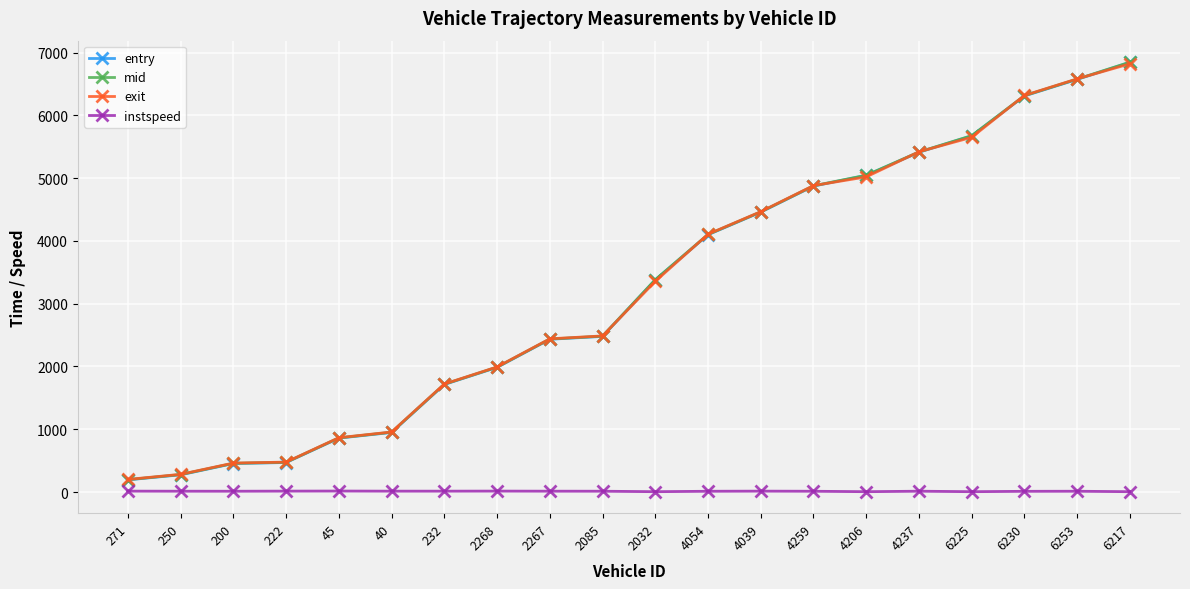

What is the smallest value displayed?

5.0